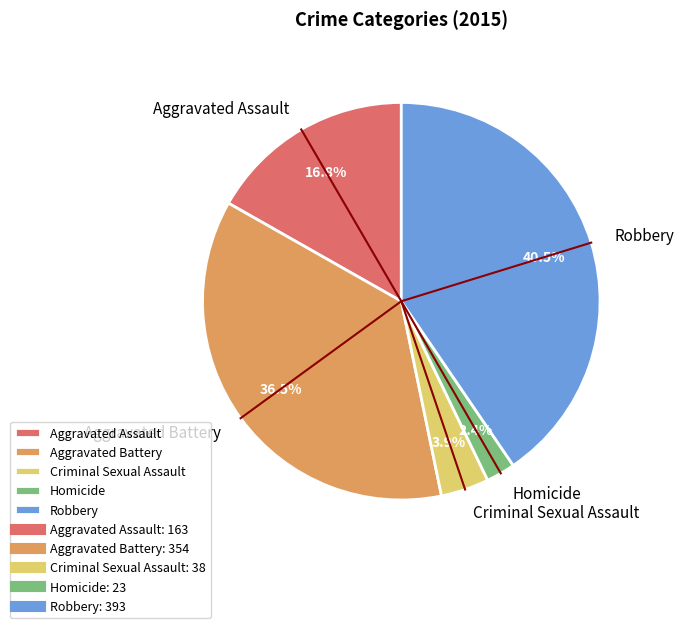

Between Robbery and Homicide, which is larger?

Robbery